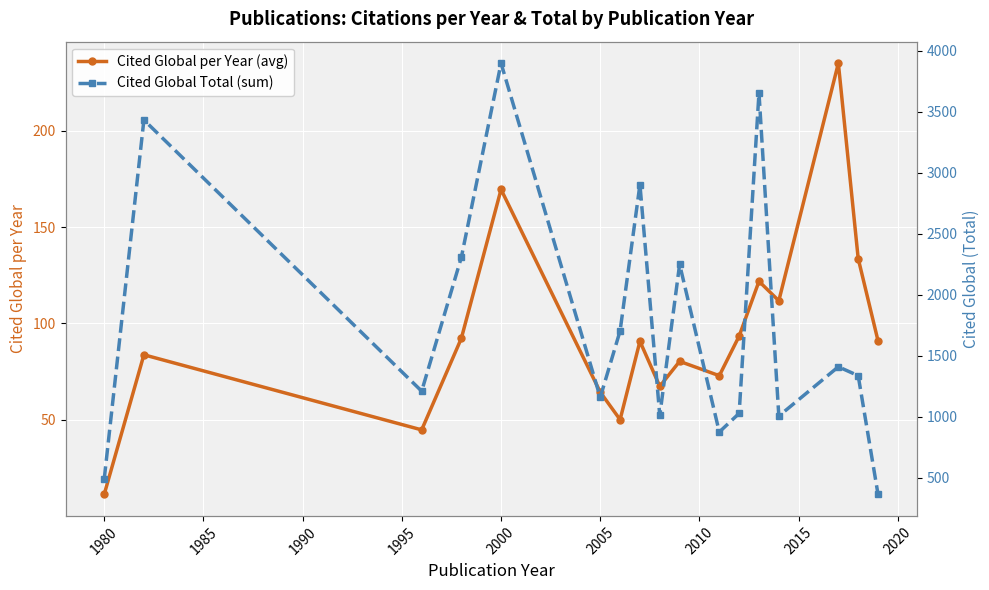

True or false: Cited Global Total (sum) and Cited Global per Year (avg) cross at least once.

False